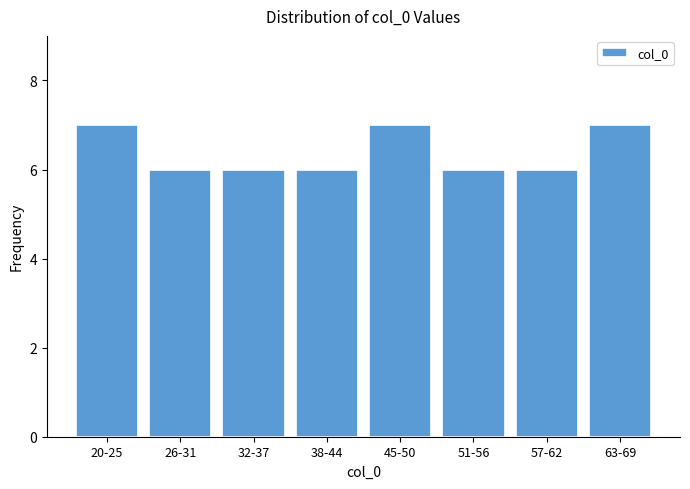

Reading right to left, transcribe all the data shown in this chart.

63-69=7	57-62=6	51-56=6	45-50=7	38-44=6	32-37=6	26-31=6	20-25=7